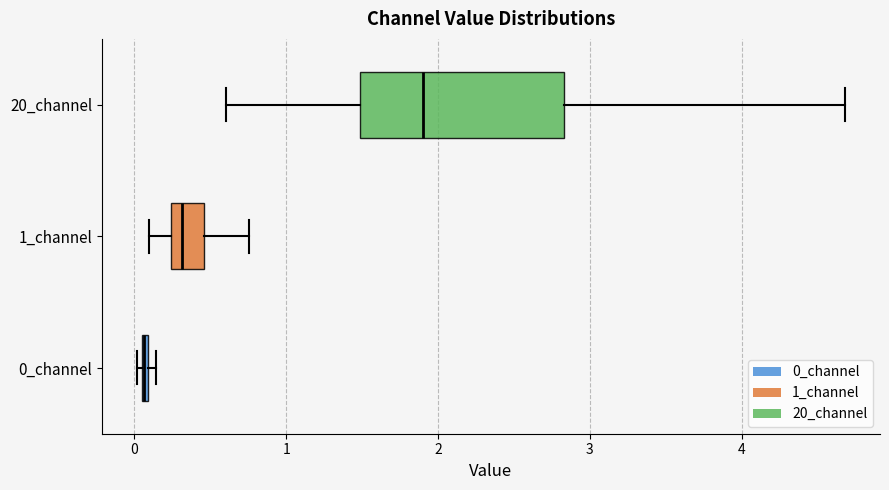

Where is the left edge of the box for 20_channel on the x-axis? The values are not printed on the chart, so give them approximately, as read against the axis.

1.5